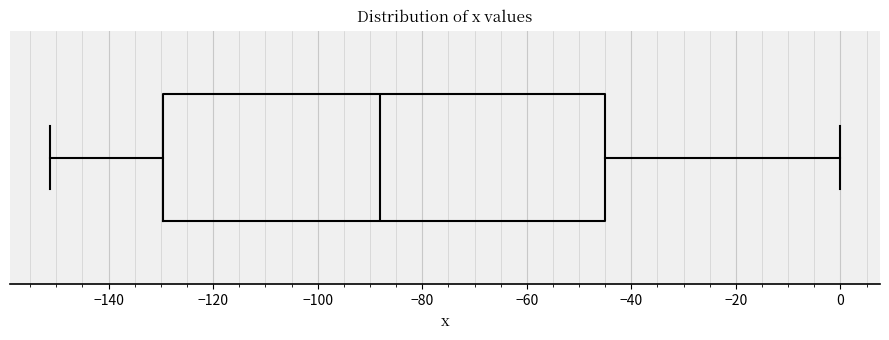

Read this box plot against the x-axis: the position of the median line, the range covered by the box, and the ends of both whiskers. The values are not printed on the chart, so give them approximately, as read against the axis.

median -88, box -130 to -44, whiskers -152 to 0